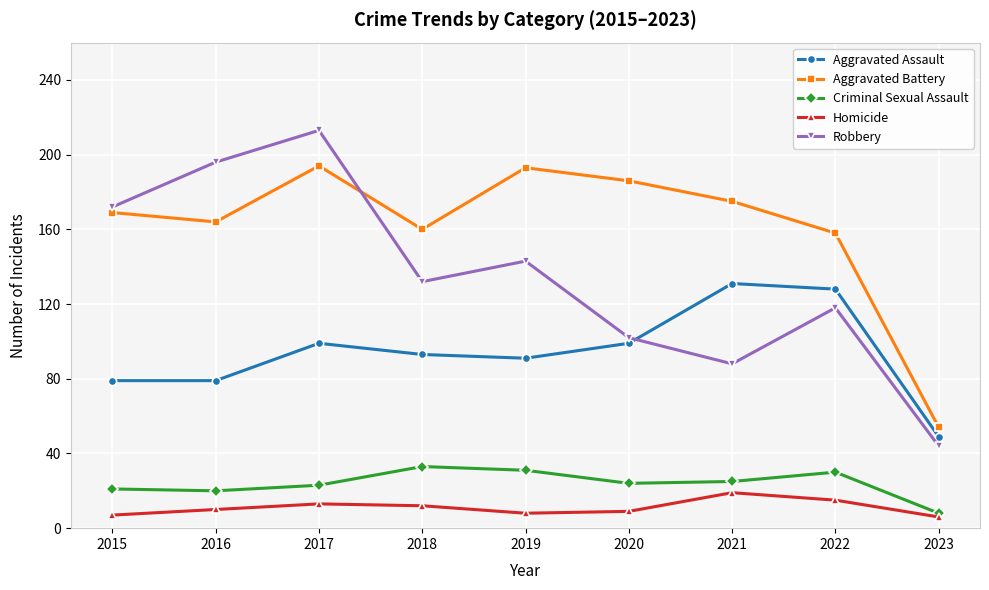

What is the lowest value of the Criminal Sexual Assault series?

8